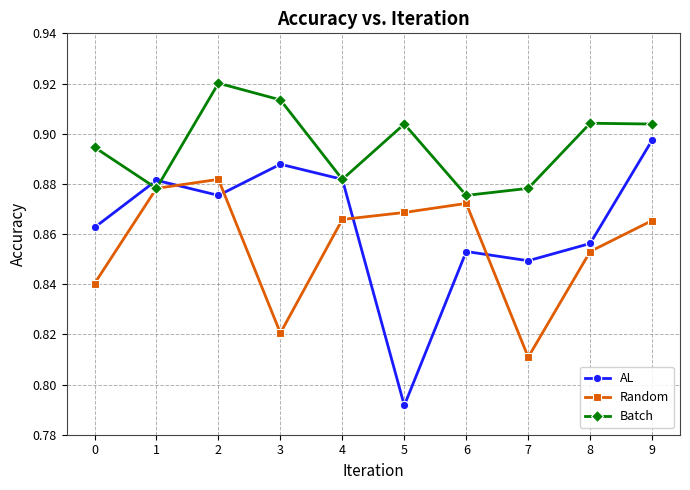

At how many categories does at least one series exceed 0?

10